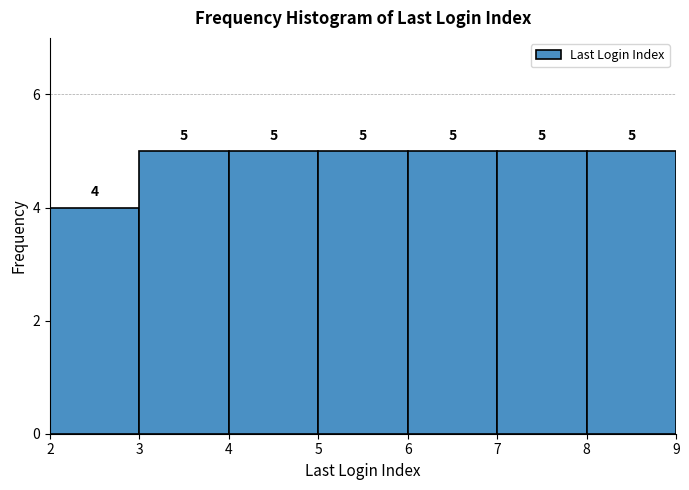

Reading left to right, transcribe this chart: for each bar, give the range it covers on the x-axis and its height.

2 to 3: 4
3 to 4: 5
4 to 5: 5
5 to 6: 5
6 to 7: 5
7 to 8: 5
8 to 9: 5